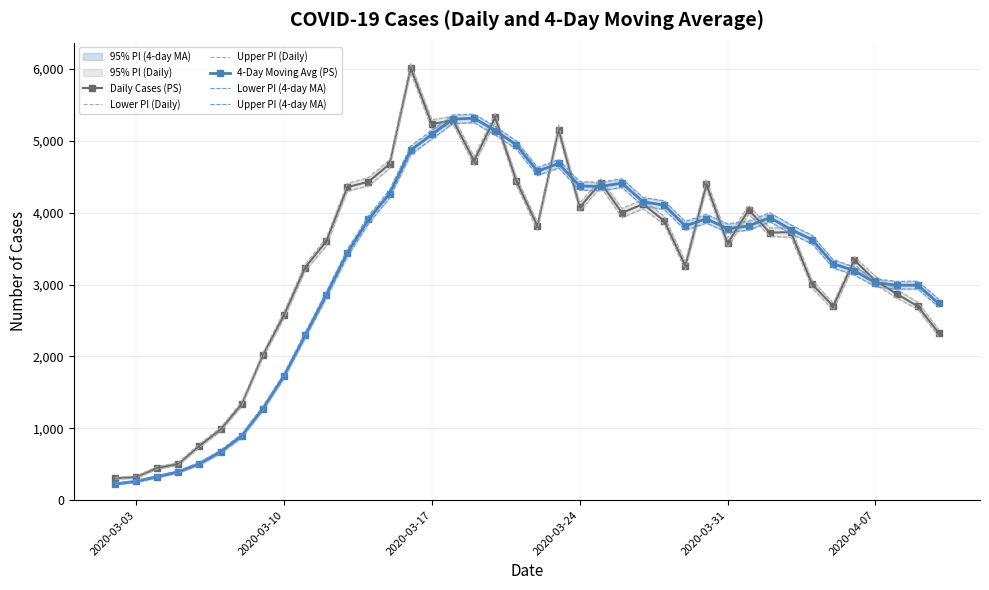

True or false: Upper PI (Daily) and Daily Cases (PS) intersect in this chart.

False